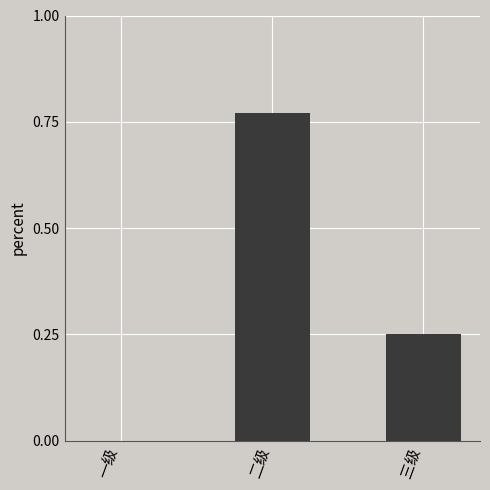

At which category does the chart reach its peak across all series?

二级